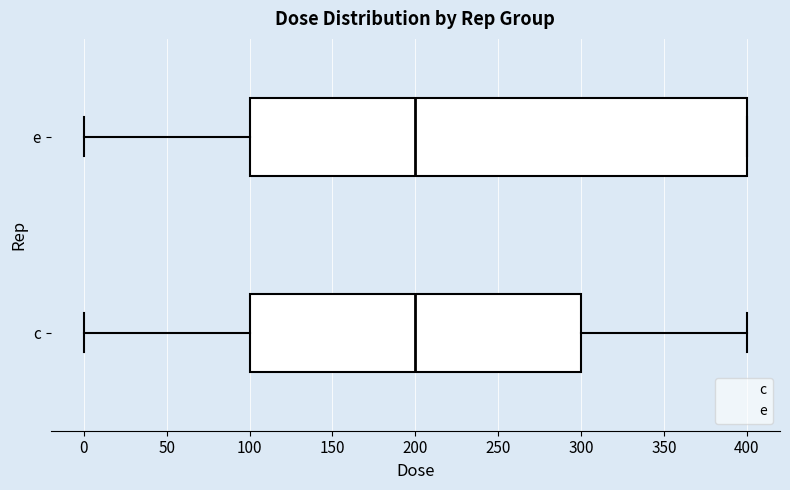

Which box is the widest, from its left edge to its right edge?

e